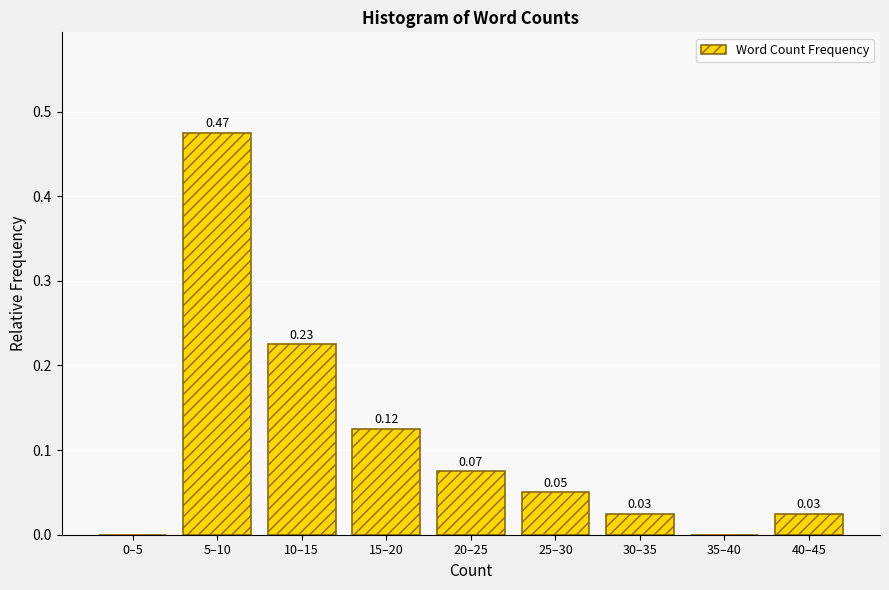

Between 20–25 and 10–15, which is larger?

10–15